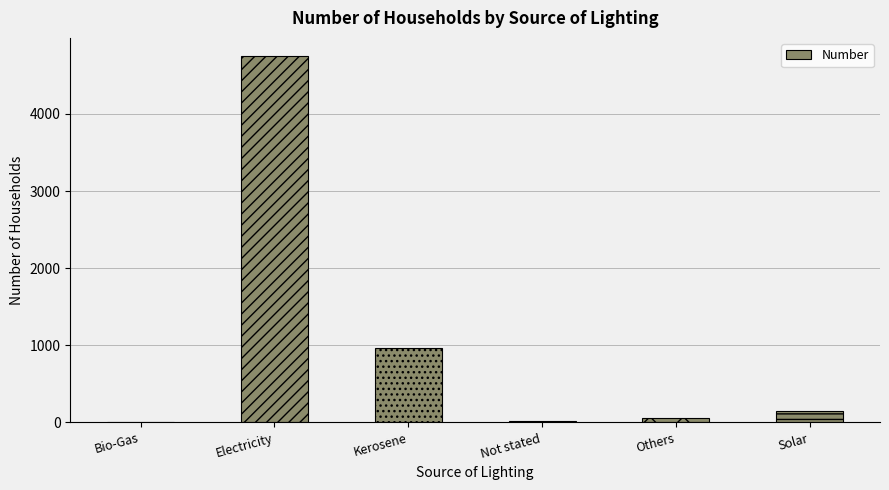

What is the change in value from Electricity to Solar?

-4598